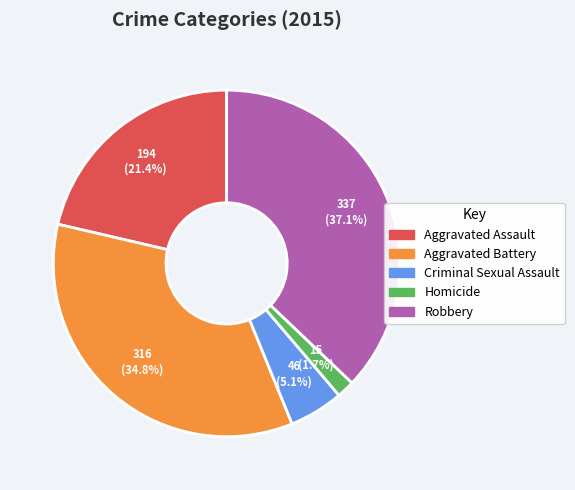

To the nearest percent, what is the combined percentage of Aggravated Assault and Aggravated Battery?

56%